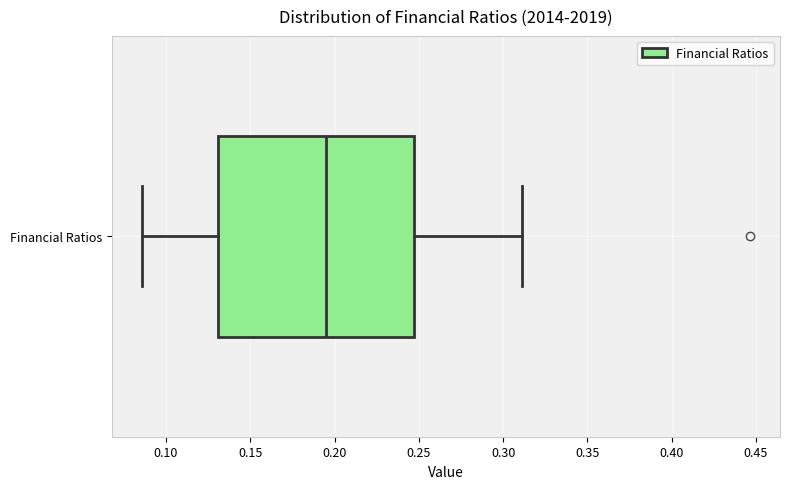

Where does the median line of the box for Financial Ratios sit on the x-axis? The values are not printed on the chart, so give them approximately, as read against the axis.

0.195